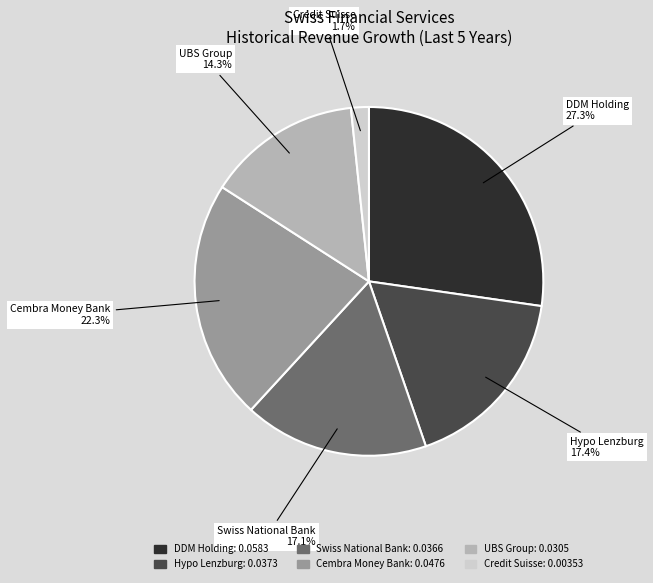

Between Cembra Money Bank and Swiss National Bank, which is larger?

Cembra Money Bank